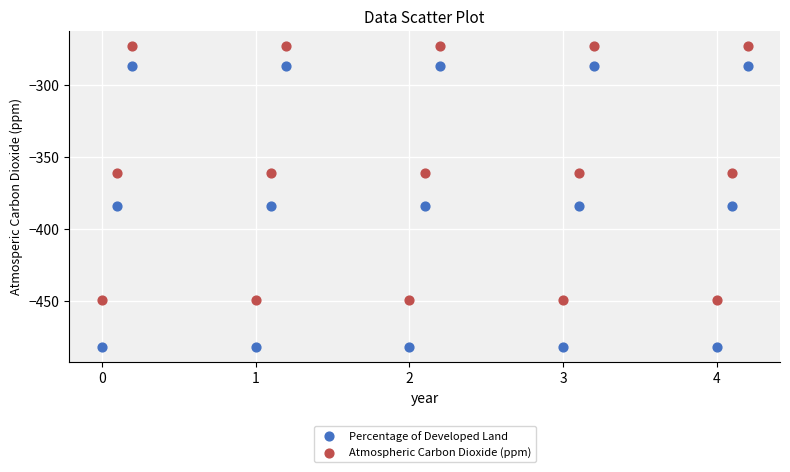

Which series reaches the maximum Y coordinate?

Atmospheric Carbon Dioxide (ppm)